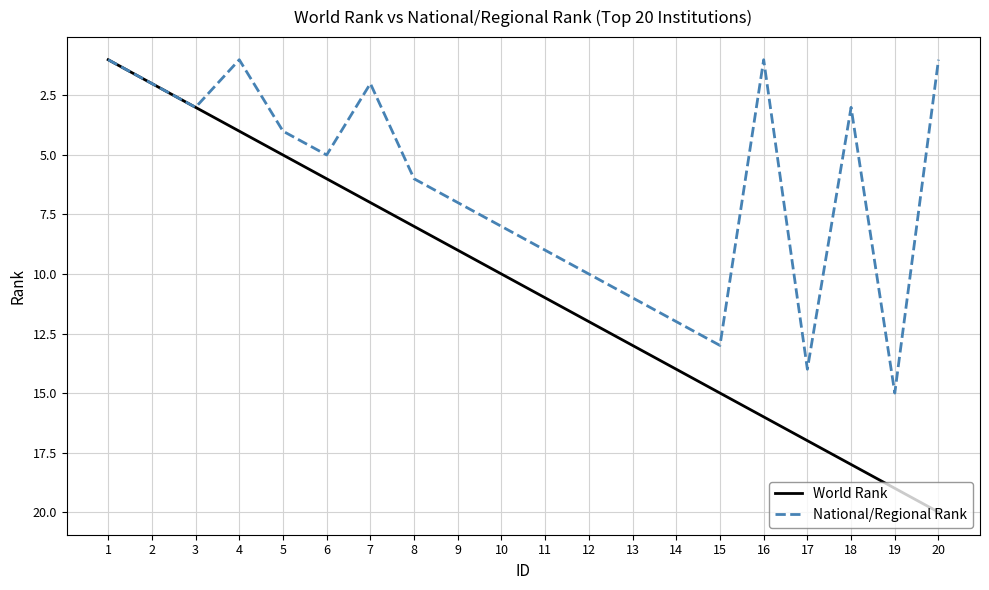

What is the minimum value shown in the chart?

1